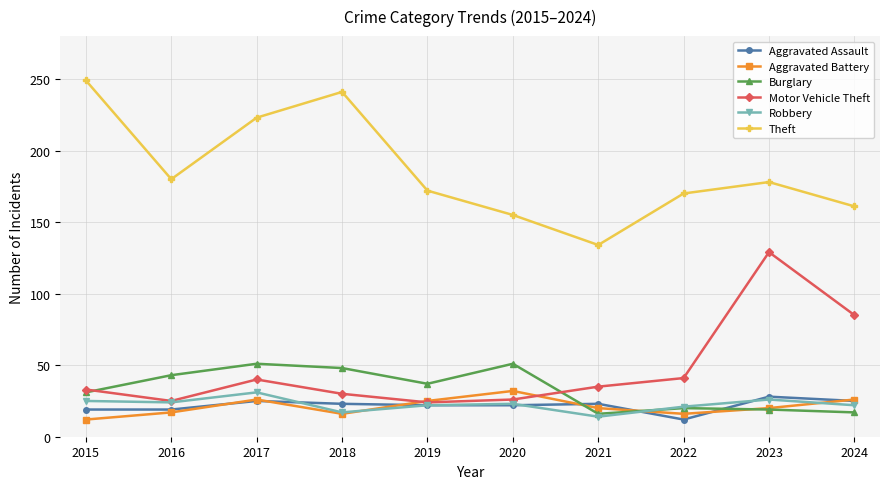

What are all the series names shown in the legend?

Aggravated Assault, Aggravated Battery, Burglary, Motor Vehicle Theft, Robbery, Theft